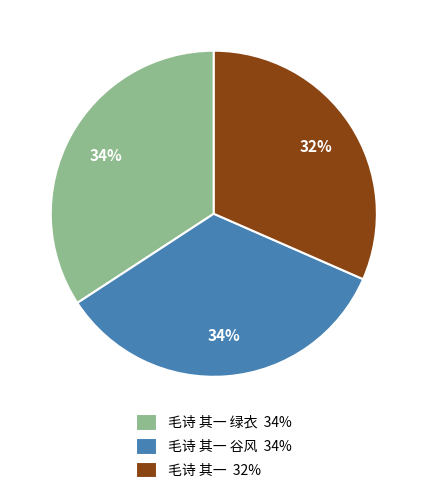

What percentage is the 毛诗 其一 谷风 34% slice, to the nearest percent?

34%